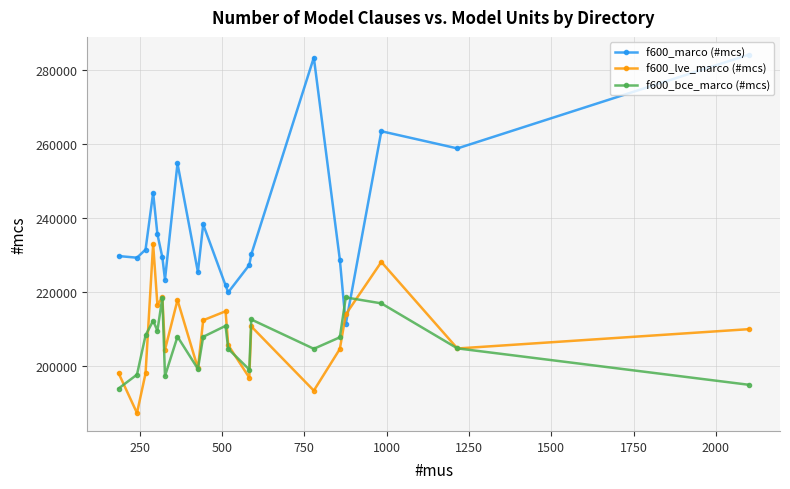

What is the value of the f600_bce_marco (#mcs) point at the 8th from the left?

207811